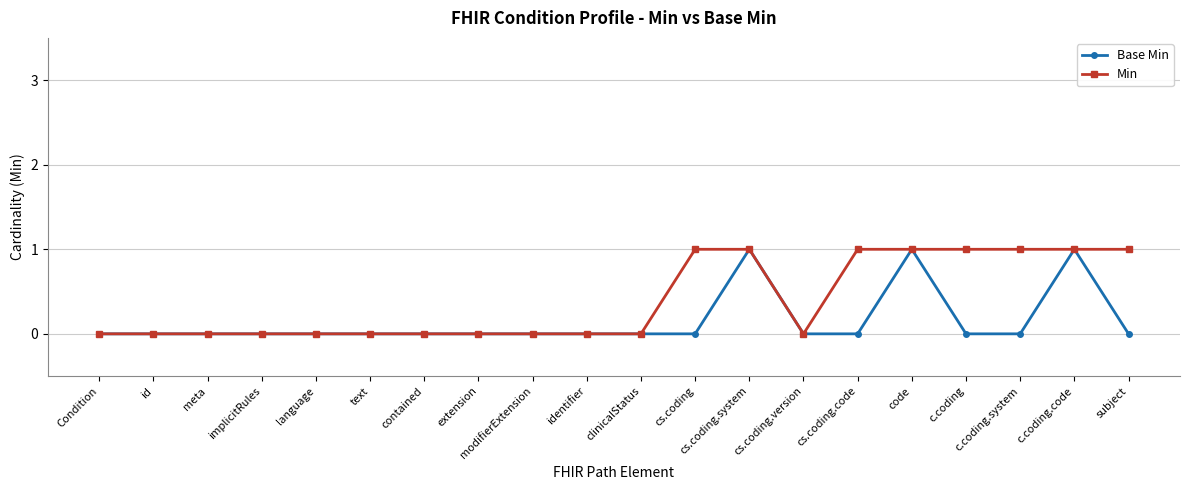

What is the total value across all series at c.coding.code?

2